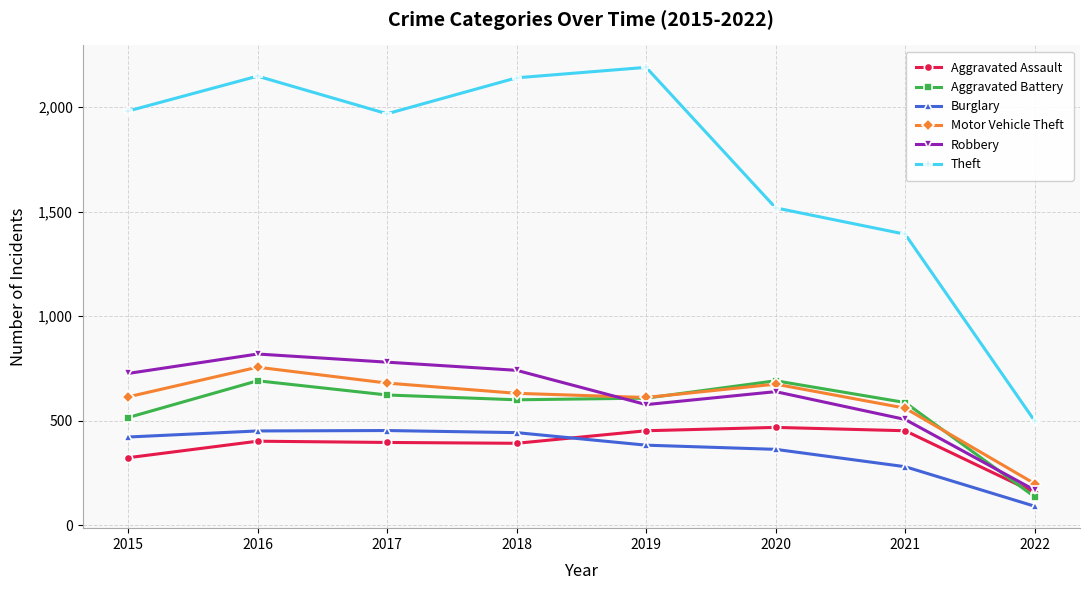

True or false: Aggravated Battery and Motor Vehicle Theft cross at least once.

True